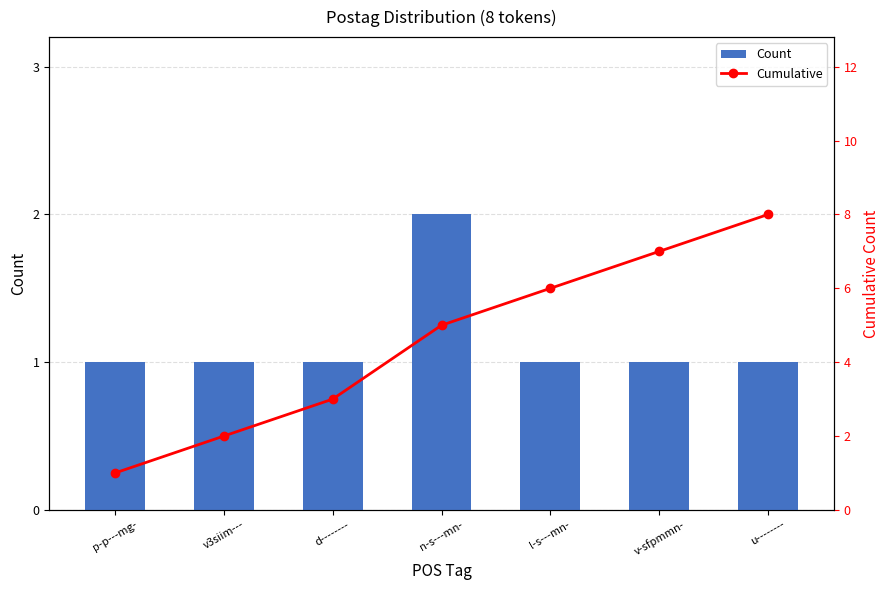

Which category has the highest value in the Count series?

n-s---mn-